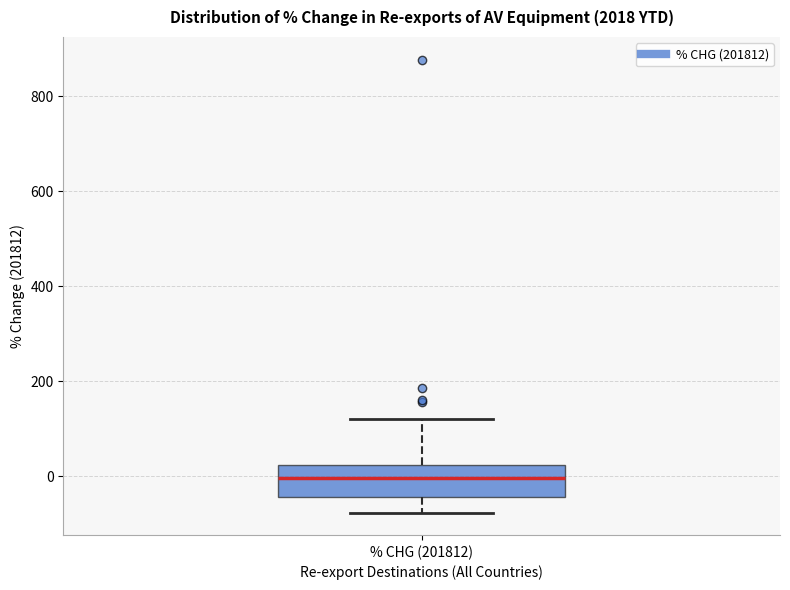

Where is the upper edge of the box for % CHG (201812) on the y-axis? The values are not printed on the chart, so give them approximately, as read against the axis.

20